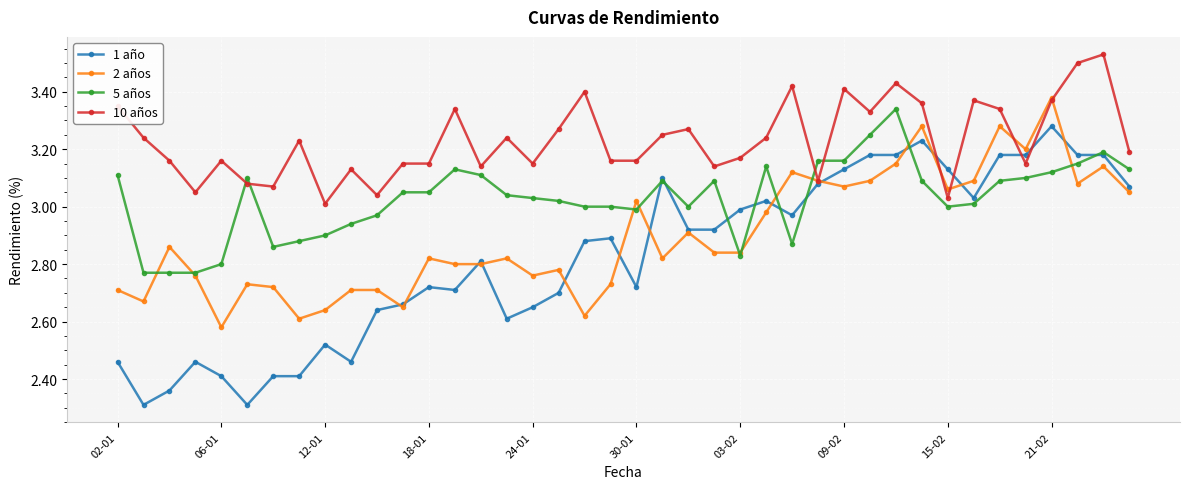

Which series has the widest spread of values?

1 año